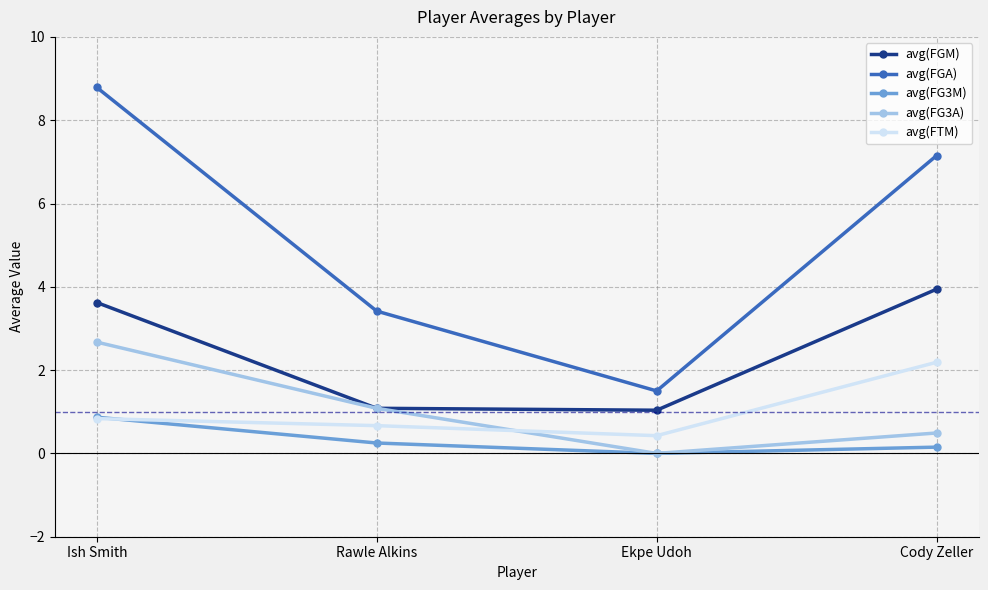

Is it true that avg(FGA) equals 1.5 at Ekpe Udoh?

True